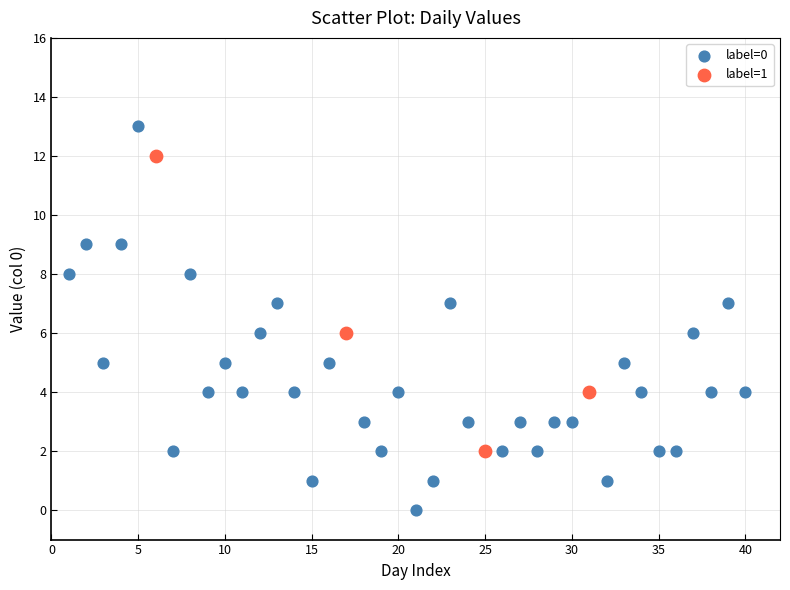

Which series reaches the maximum Y coordinate?

label=0